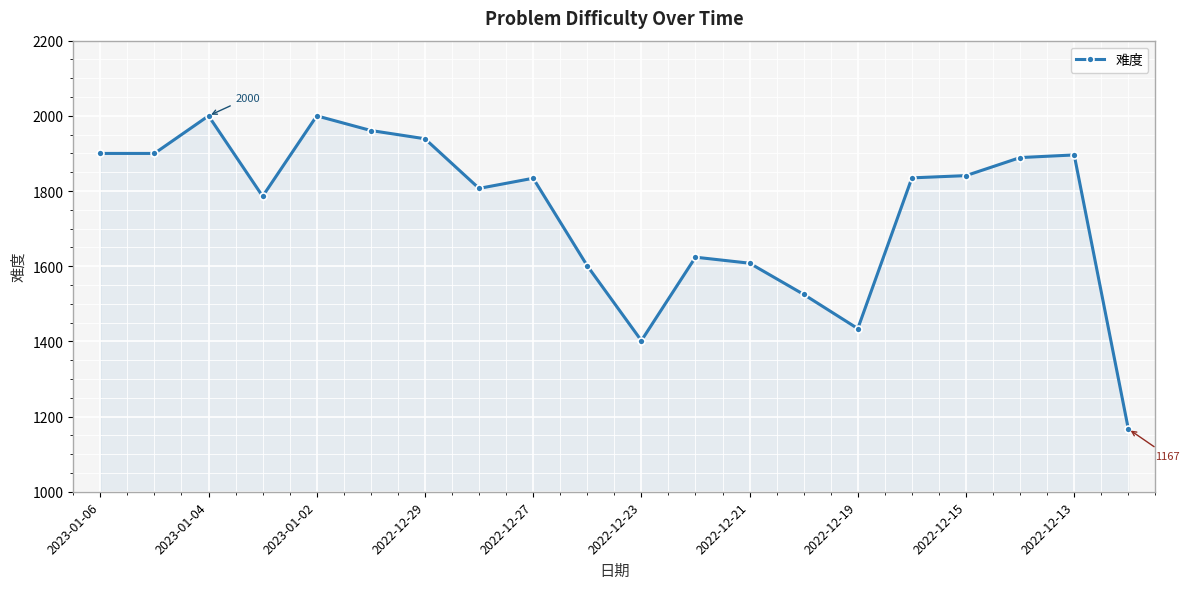

What is the value of the 2nd point from the left?

1900